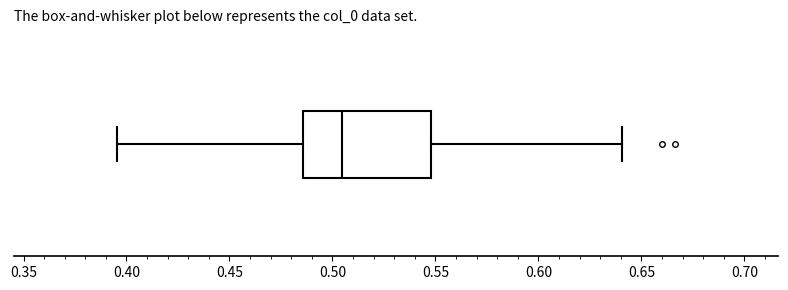

Read this box plot against the x-axis: the position of the median line, the range covered by the box, and the ends of both whiskers. The values are not printed on the chart, so give them approximately, as read against the axis.

median 0.505, box 0.485 to 0.550, whiskers 0.395 to 0.640